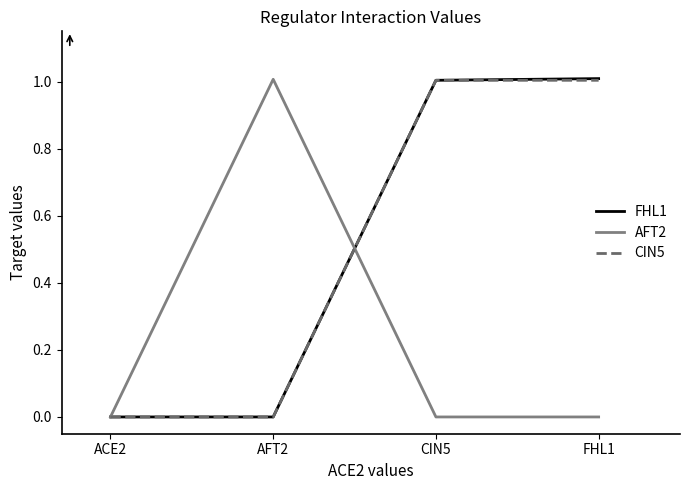

What is the total value across all series at AFT2?

1.0